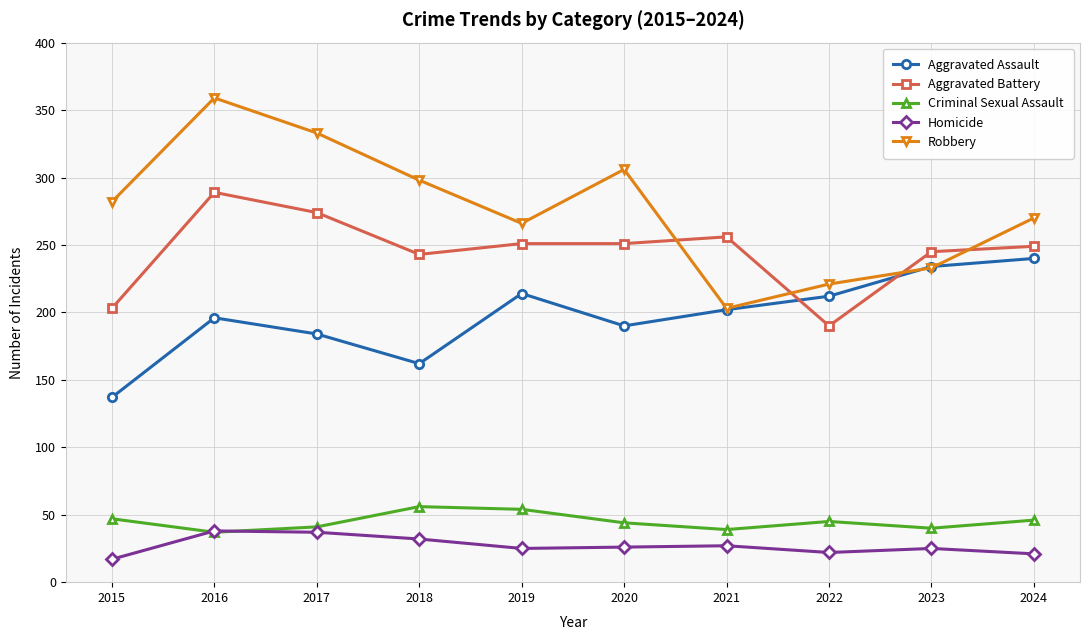

True or false: Aggravated Battery has a value of 407 at 2019.

False